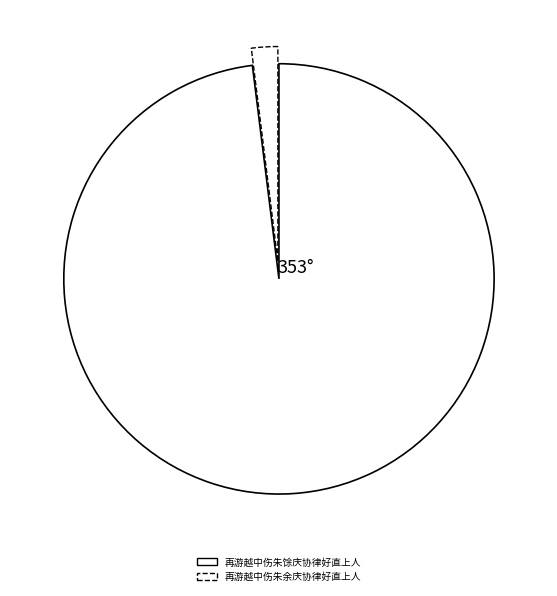

How many slices are in this pie chart?

2